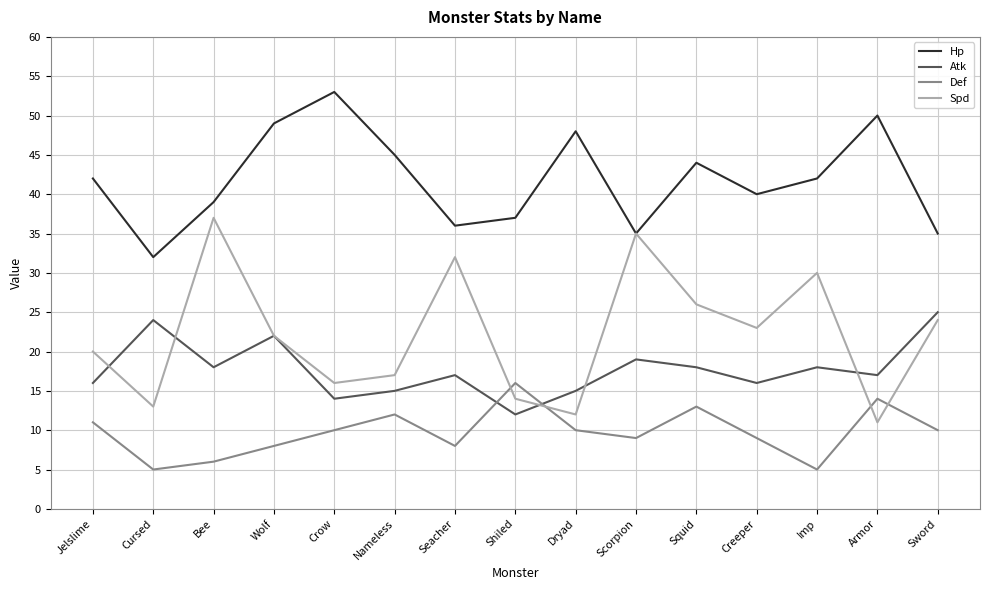

Rank the series by their maximum value, from lowest to highest.

Def, Atk, Spd, Hp